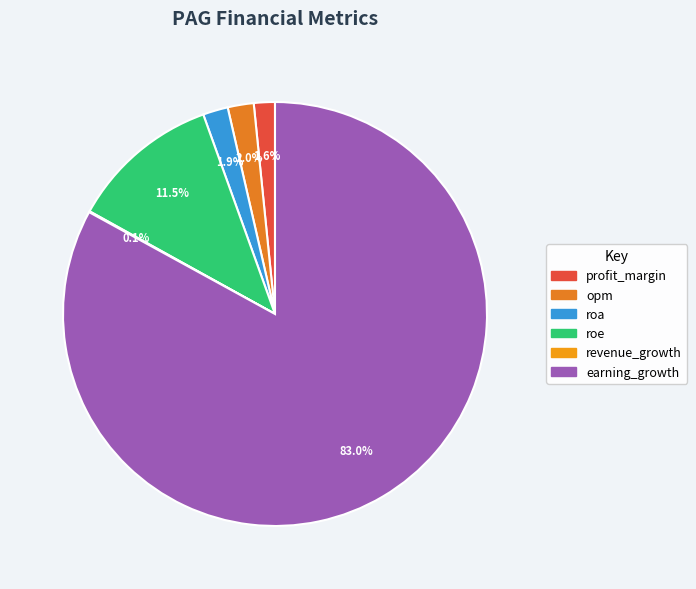

Is it true that opm is 2% of the pie?

True